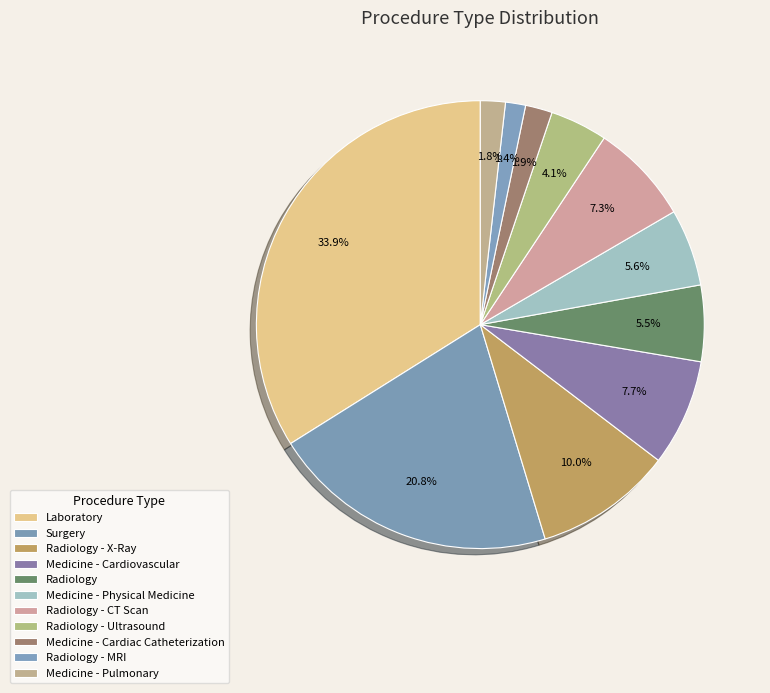

Which has a higher value, Radiology or Medicine - Physical Medicine?

Medicine - Physical Medicine